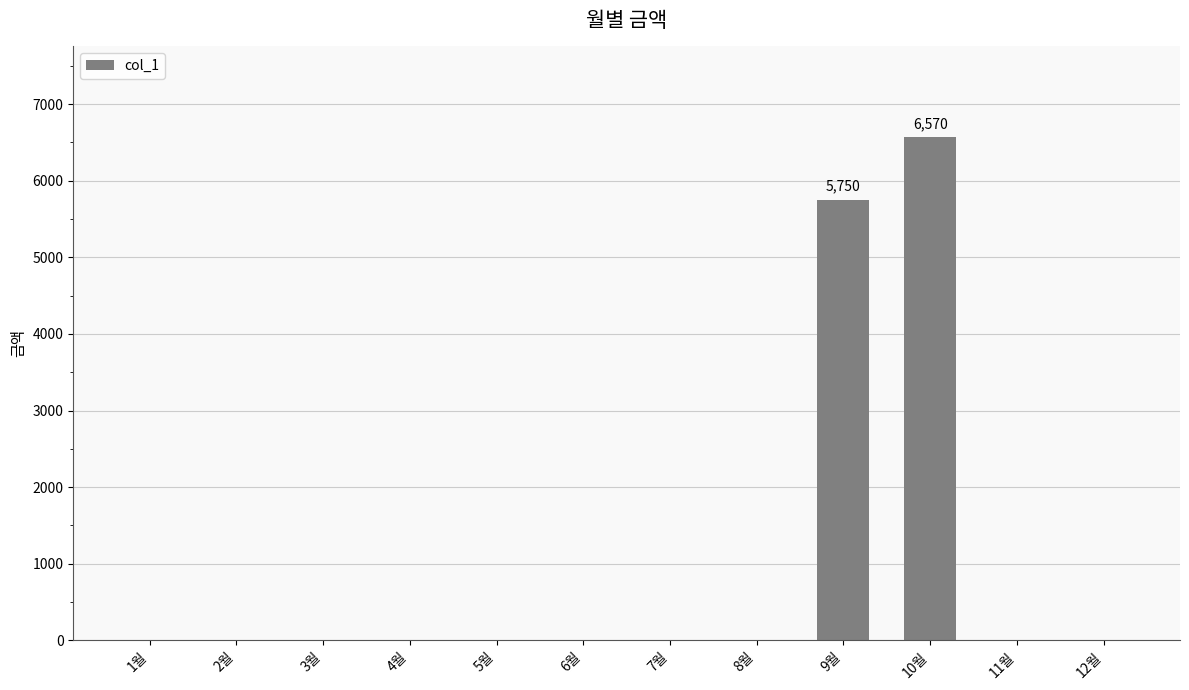

The value at 3월 is 0. True or false?

True